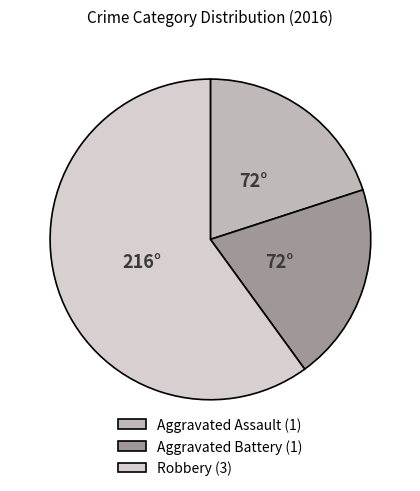

How many slices are in this pie chart?

3